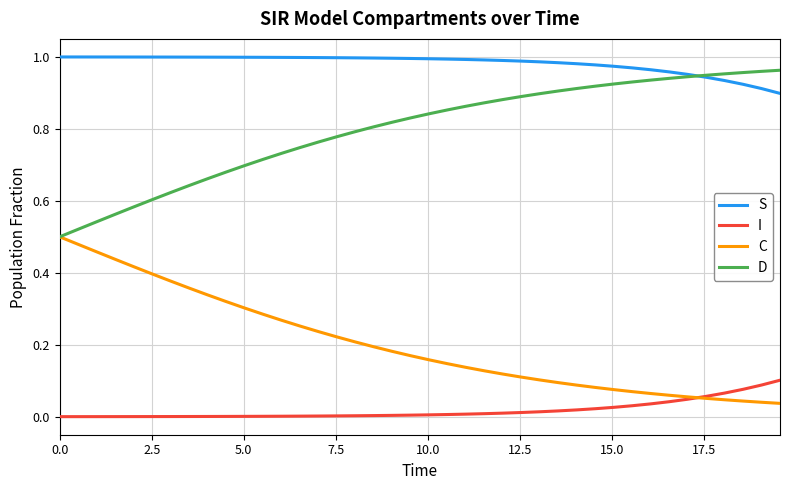

Which series has the largest total across all categories?

S